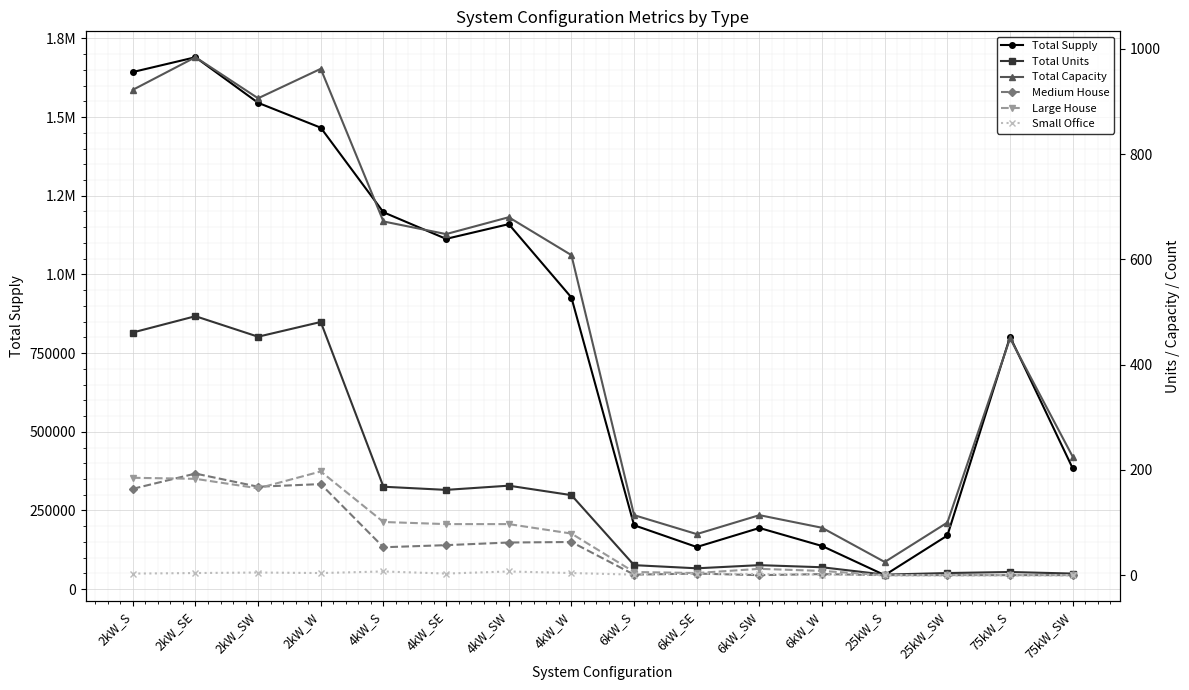

At which label does Large House first exceed 79?

2kW_S